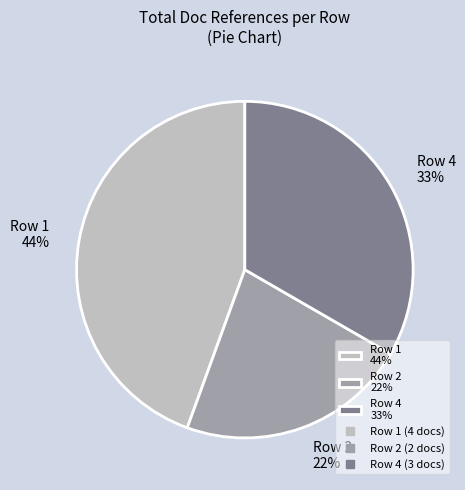

Between Row 2 22% and Row 4 33%, which is larger?

Row 4 33%